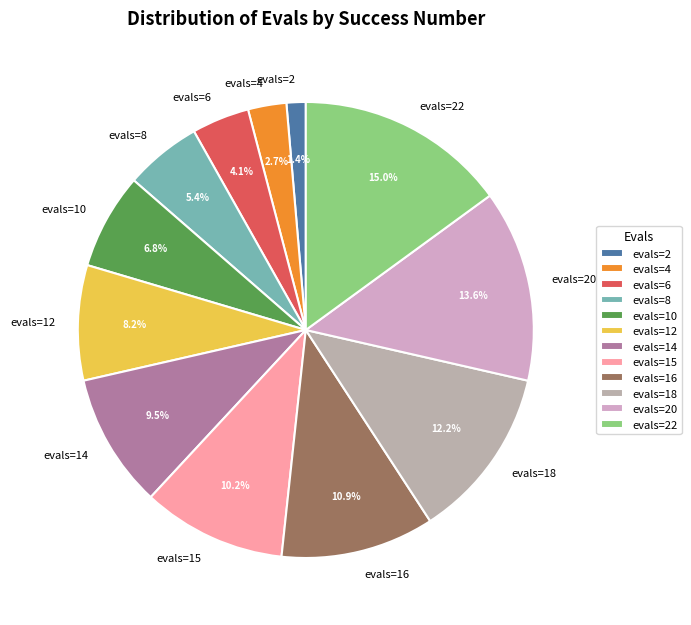

Rank the categories by value from highest to lowest.

evals=22, evals=20, evals=18, evals=16, evals=15, evals=14, evals=12, evals=10, evals=8, evals=6, evals=4, evals=2